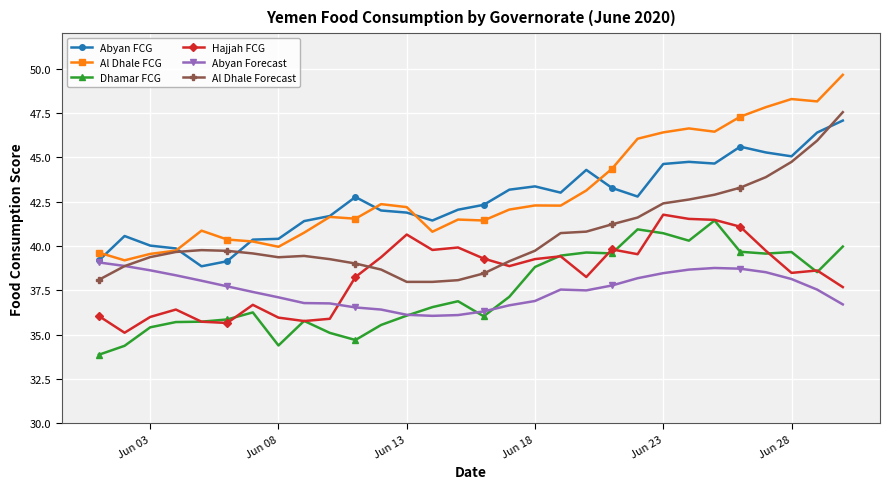

What is the value of the Dhamar FCG point at the 5th from the left?

35.7